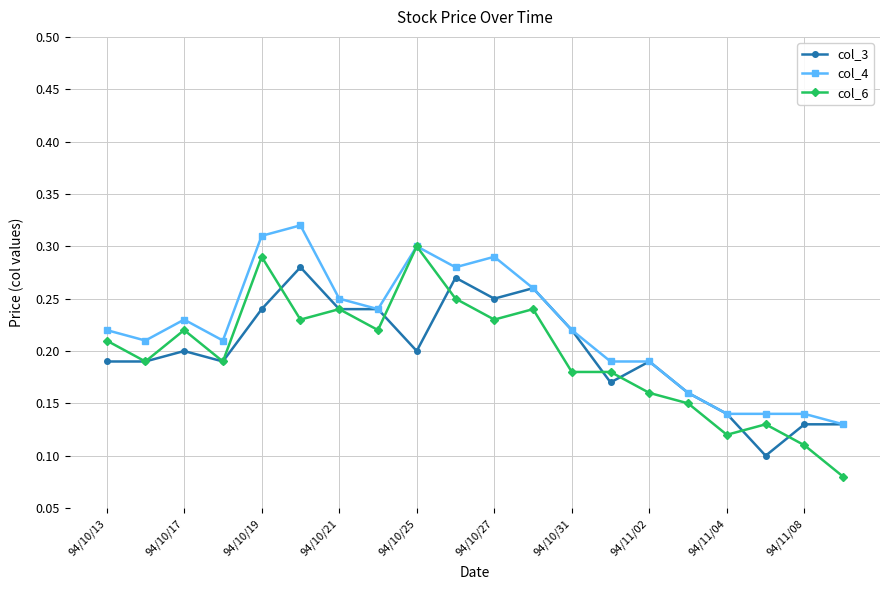

Which series has the largest range (max minus min)?

col_6